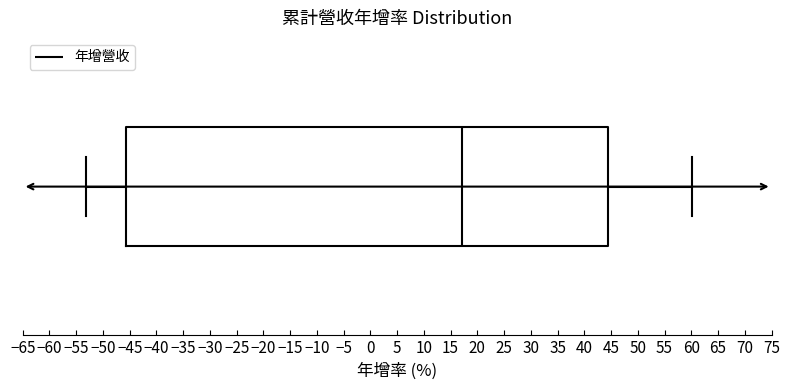

Where does the median line of the box sit on the x-axis? The values are not printed on the chart, so give them approximately, as read against the axis.

17.0